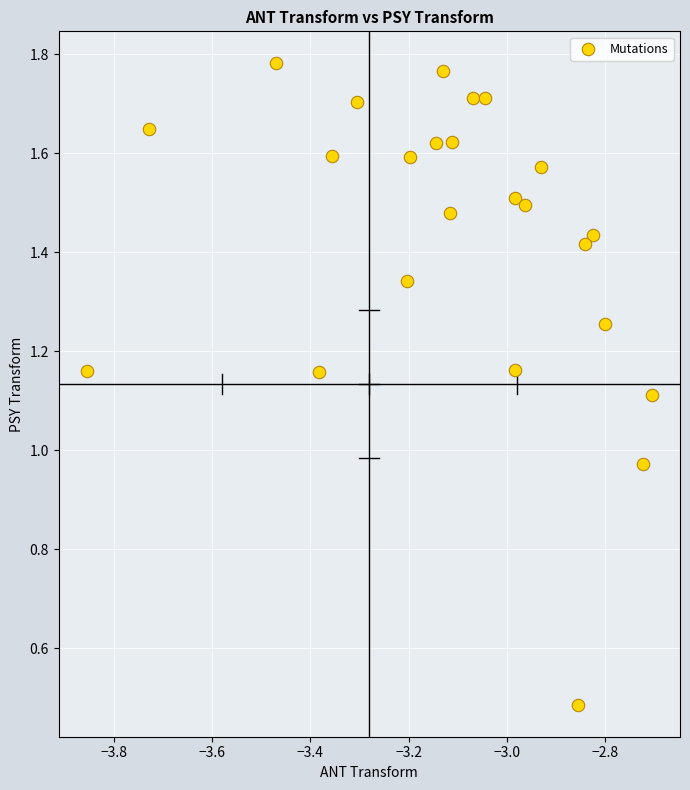

What is the range of X values (max minus min)?

1.1